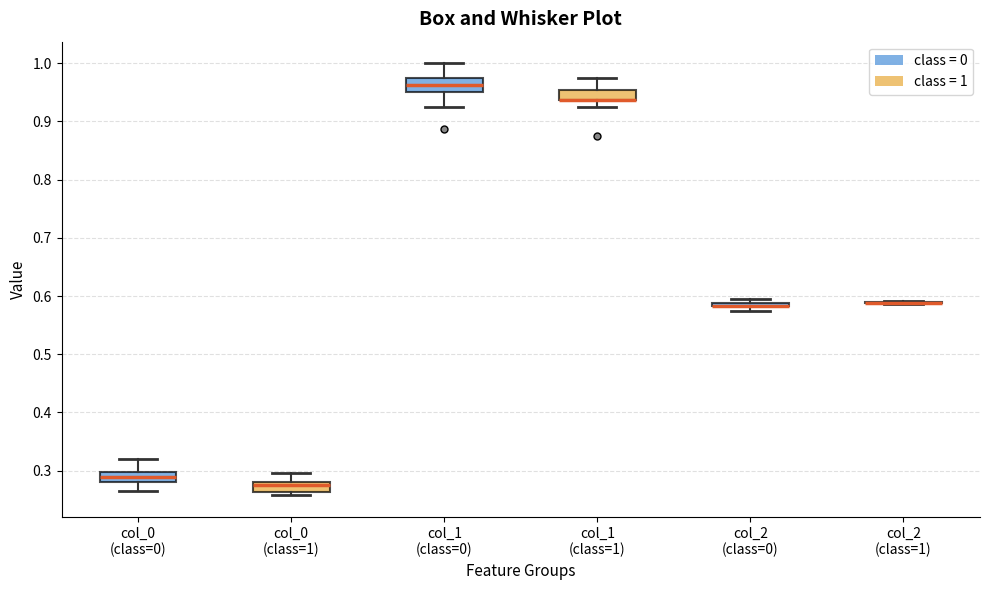

Where does the lower whisker of the box for col_0 (class=0) end on the y-axis? The values are not printed on the chart, so give them approximately, as read against the axis.

0.27